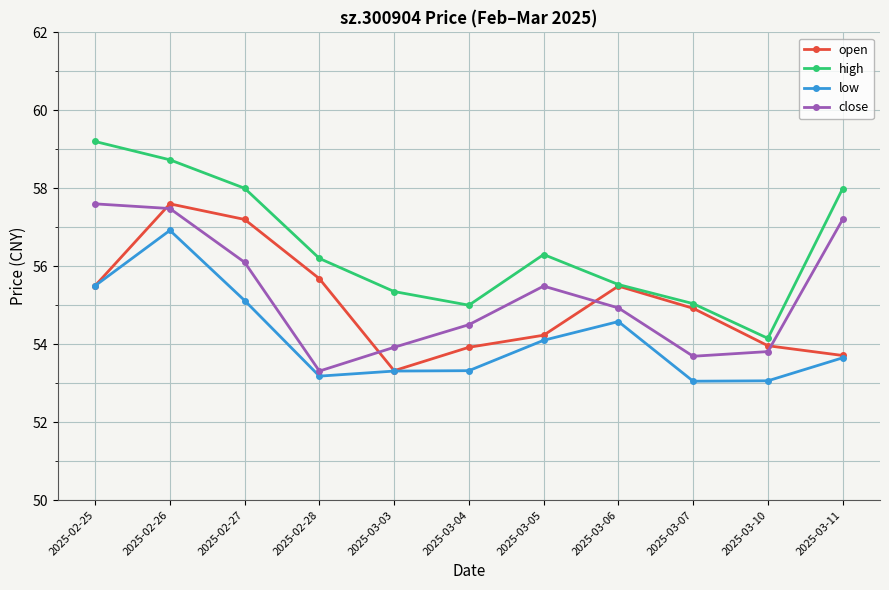

What is the label of the 10th point from the left?

2025-03-10